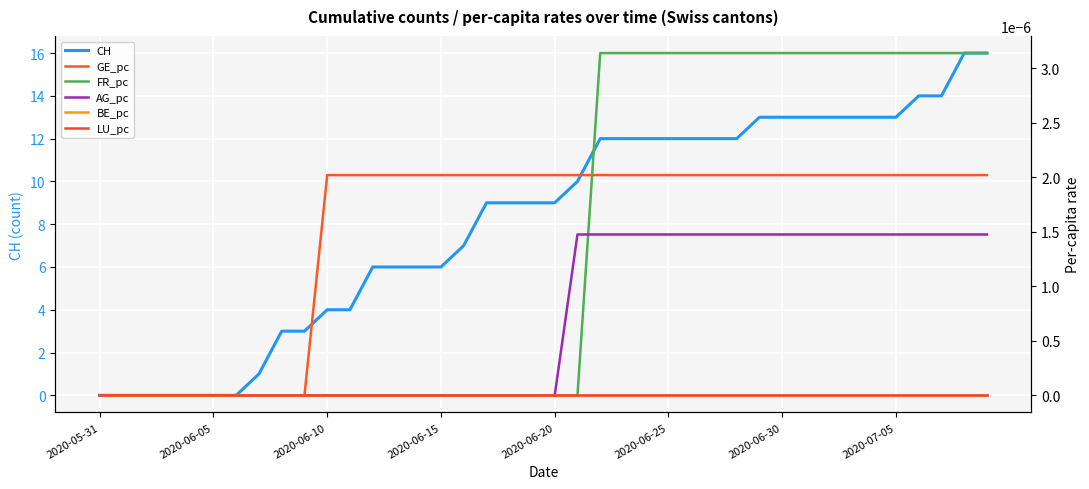

True or false: AG_pc has more than 0 interior local peaks.

False